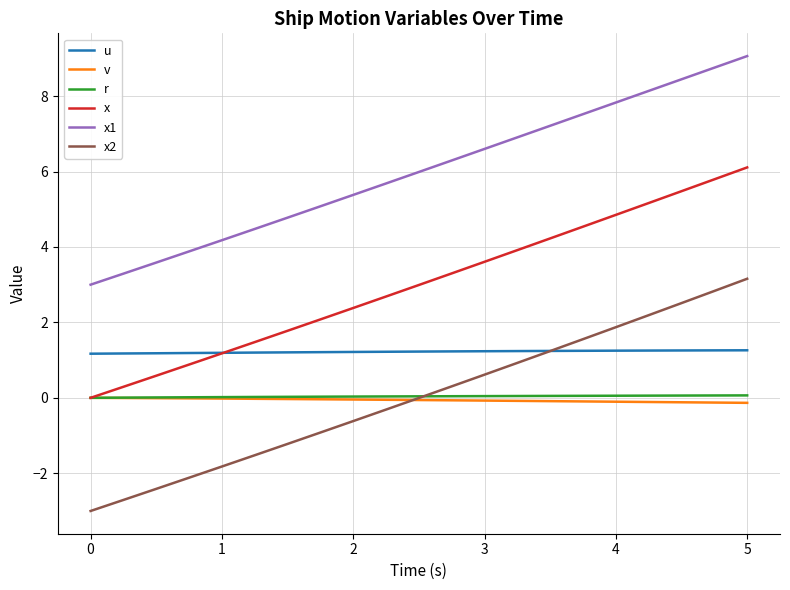

Which series has the largest total across all categories?

x1